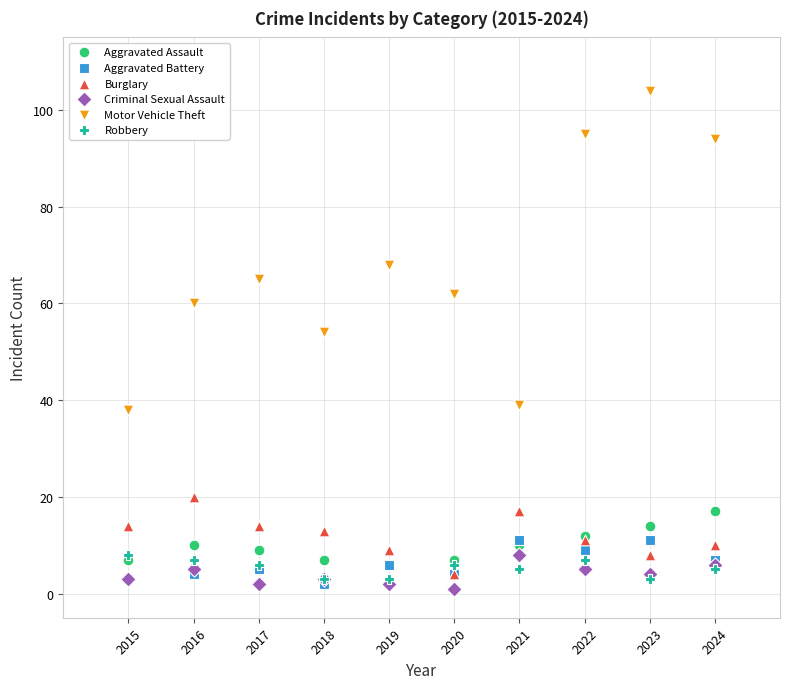

Which series contains the highest Y value?

Motor Vehicle Theft